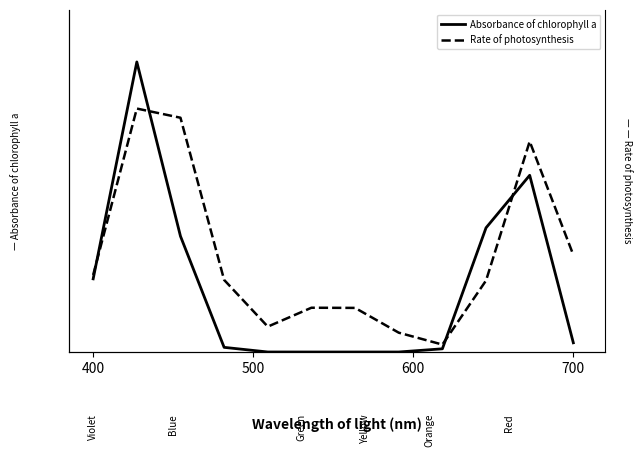

In Absorbance of chlorophyll a, how many points are higher than both neighbors (excluding endpoints)?

2